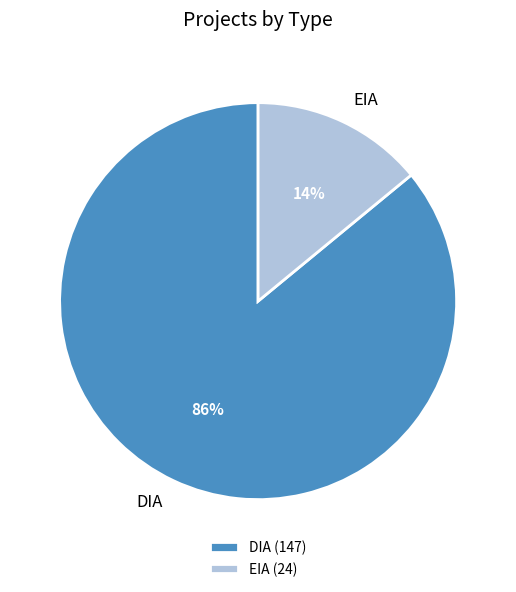

Count the number of slices in the pie.

2